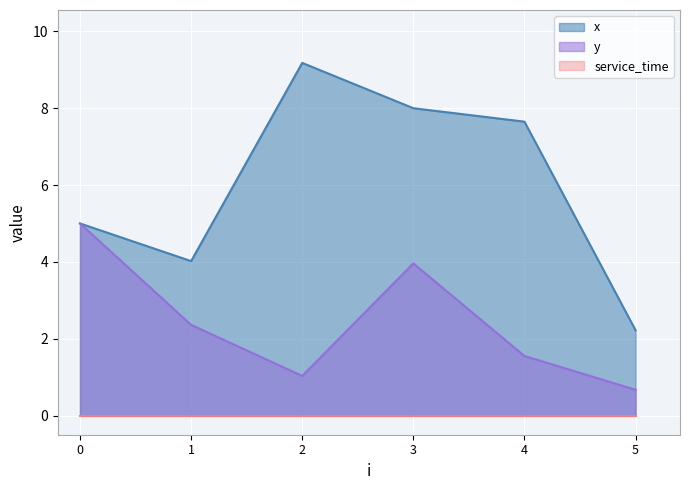

Rank the categories by x value from lowest to highest.

5, 1, 0, 4, 3, 2